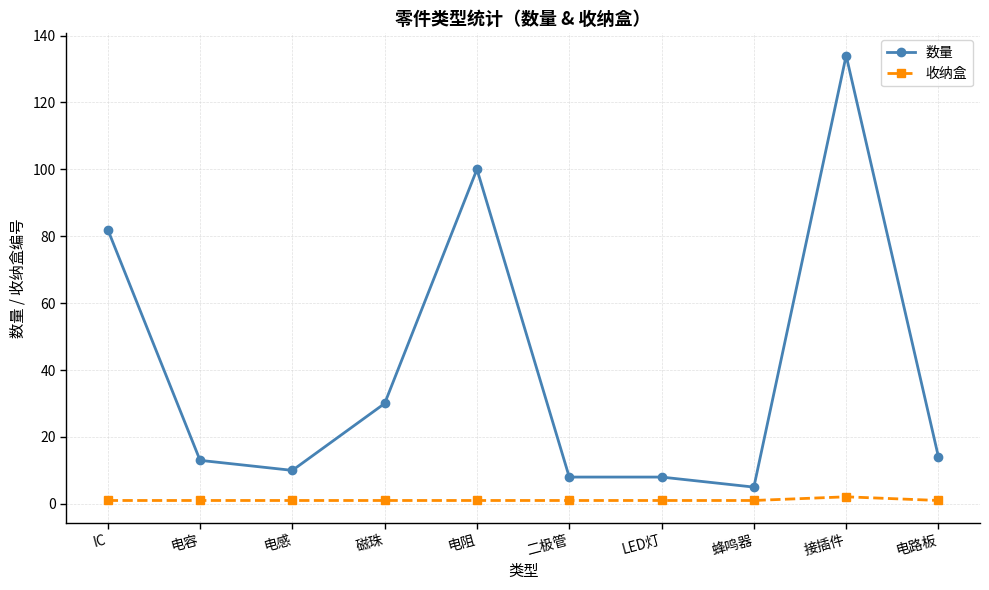

Which series has the widest spread of values?

数量